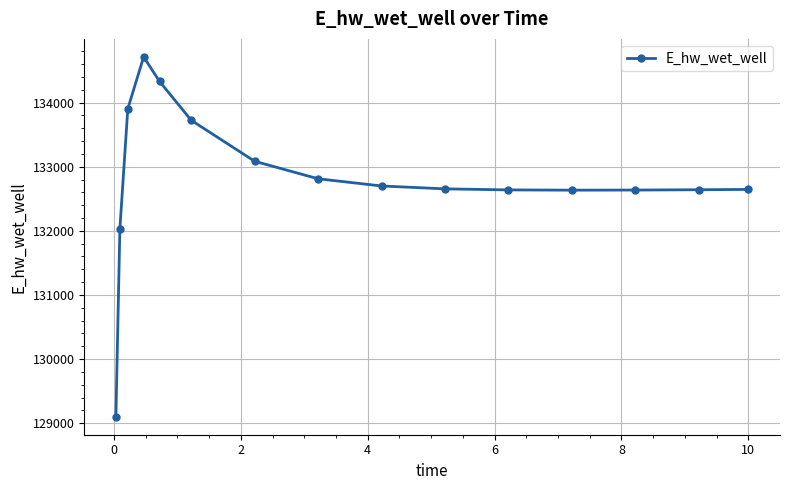

What is the smallest value displayed?

129101.6